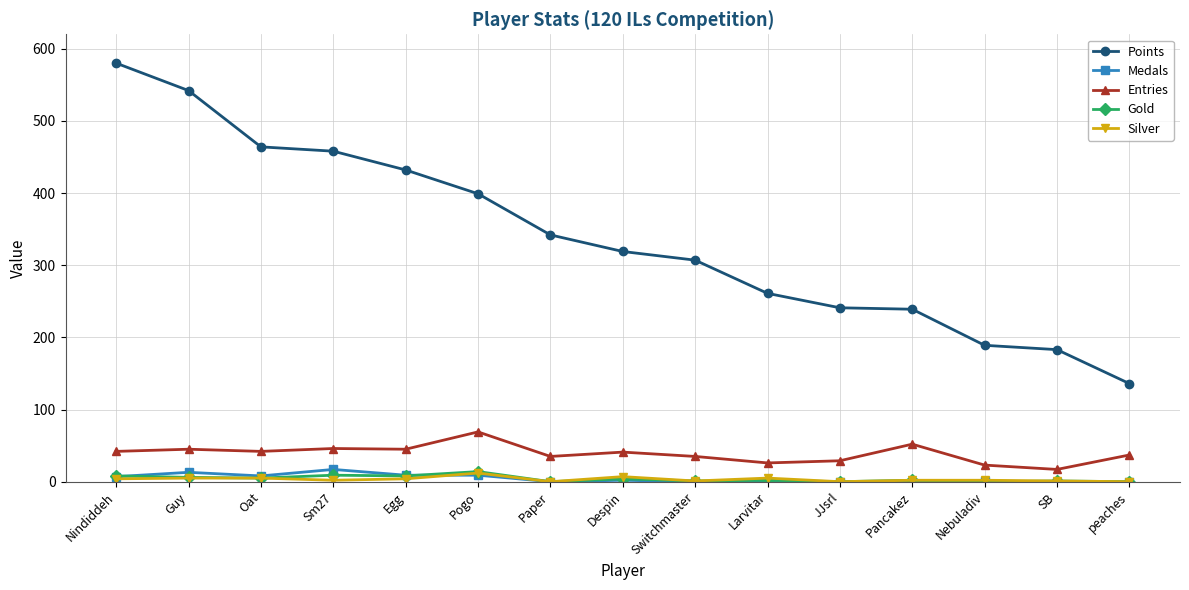

What are all the series names shown in the legend?

Points, Medals, Entries, Gold, Silver